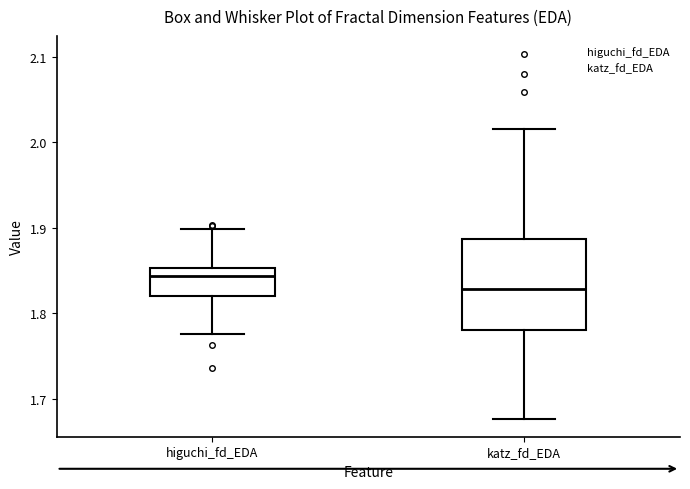

Where does the upper whisker of the box for higuchi_fd_EDA end on the y-axis? The values are not printed on the chart, so give them approximately, as read against the axis.

1.90